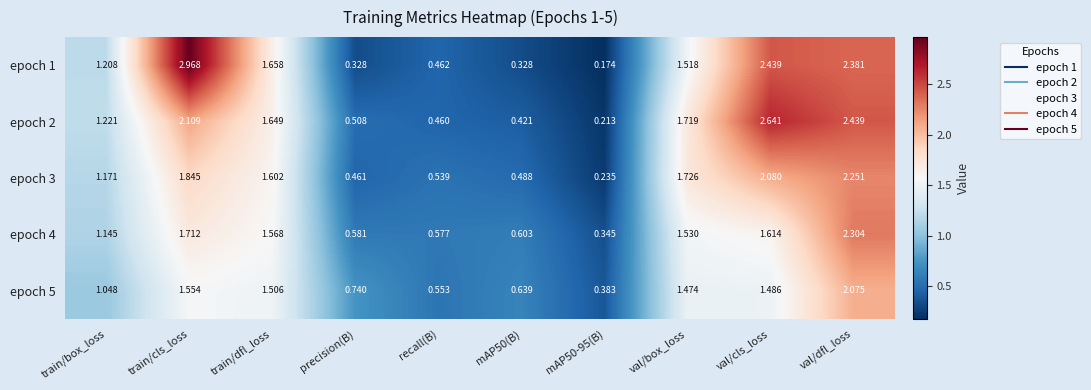

How many data points does each series have?

10